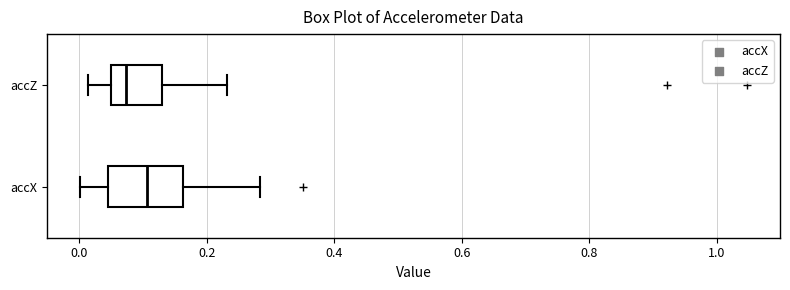

Where is the left edge of the box for accZ on the x-axis? The values are not printed on the chart, so give them approximately, as read against the axis.

0.06